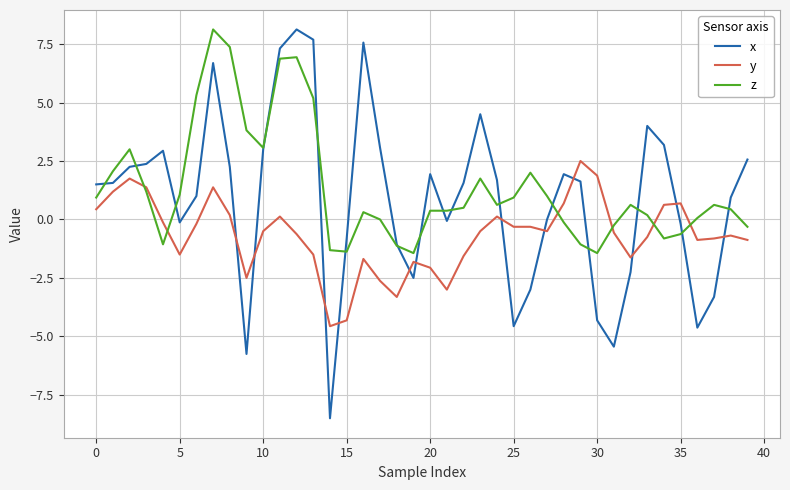

How many times do x and z cross each other?

16